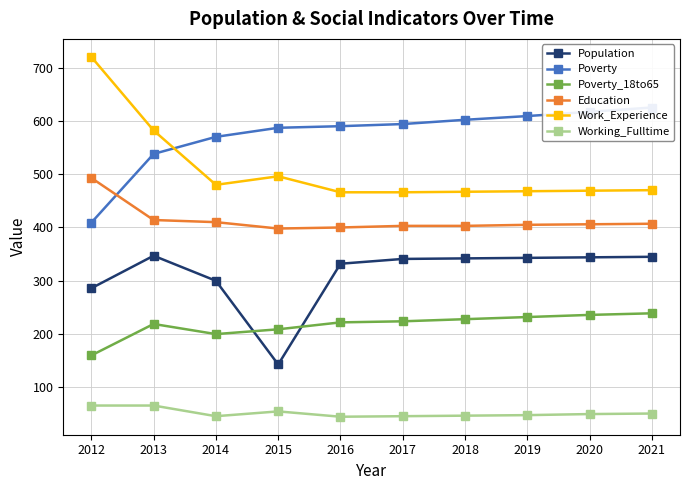

At which label does Working_Fulltime first exceed 50?

2012